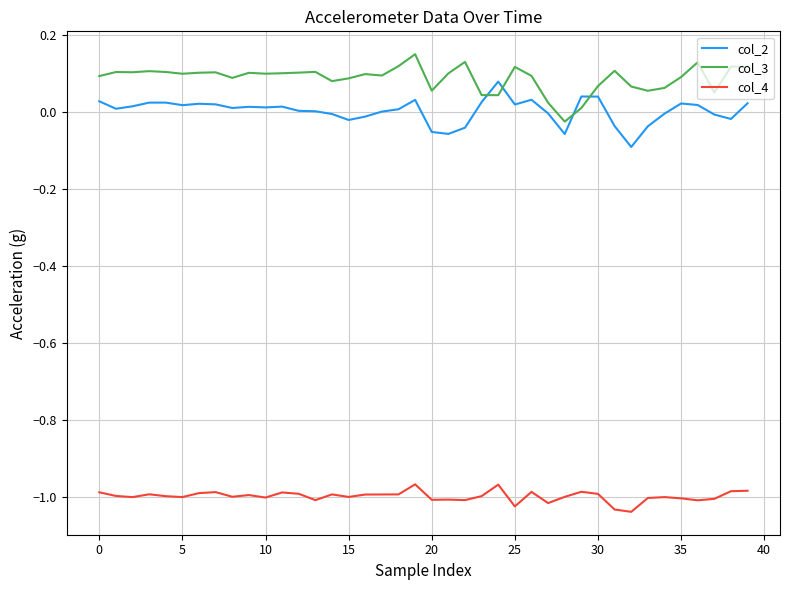

Which series has the largest total across all categories?

col_3